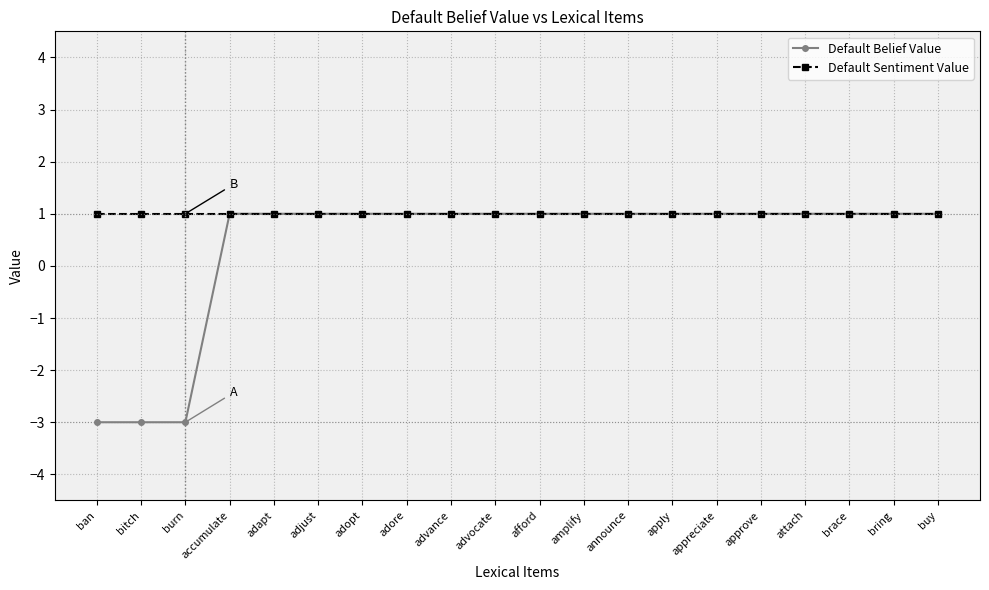

Reading right to left, transcribe all the data shown in this chart.

Default Belief Value: buy=1	bring=1	brace=1	attach=1	approve=1	appreciate=1	apply=1	announce=1	amplify=1	afford=1	advocate=1	advance=1	adore=1	adopt=1	adjust=1	adapt=1	accumulate=1	burn=-3	bitch=-3	ban=-3
Default Sentiment Value: buy=1	bring=1	brace=1	attach=1	approve=1	appreciate=1	apply=1	announce=1	amplify=1	afford=1	advocate=1	advance=1	adore=1	adopt=1	adjust=1	adapt=1	accumulate=1	burn=1	bitch=1	ban=1